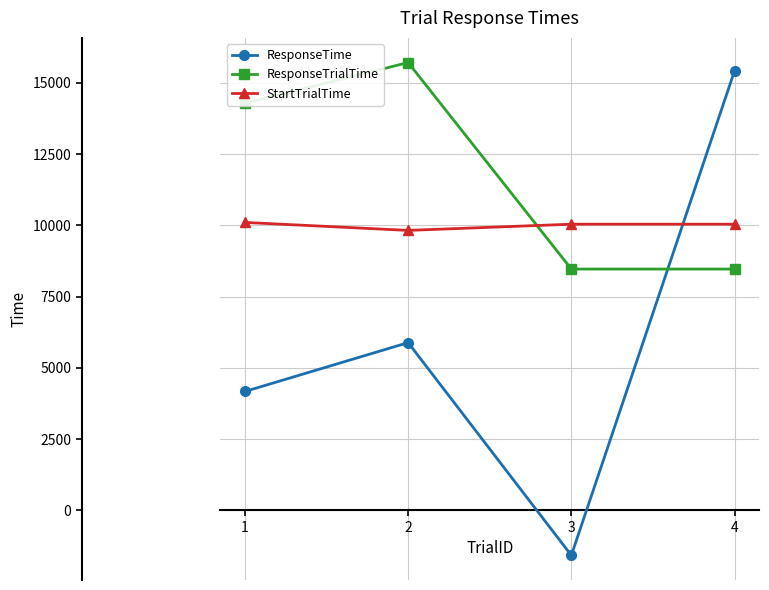

Read the ResponseTrialTime value at 4.

8471